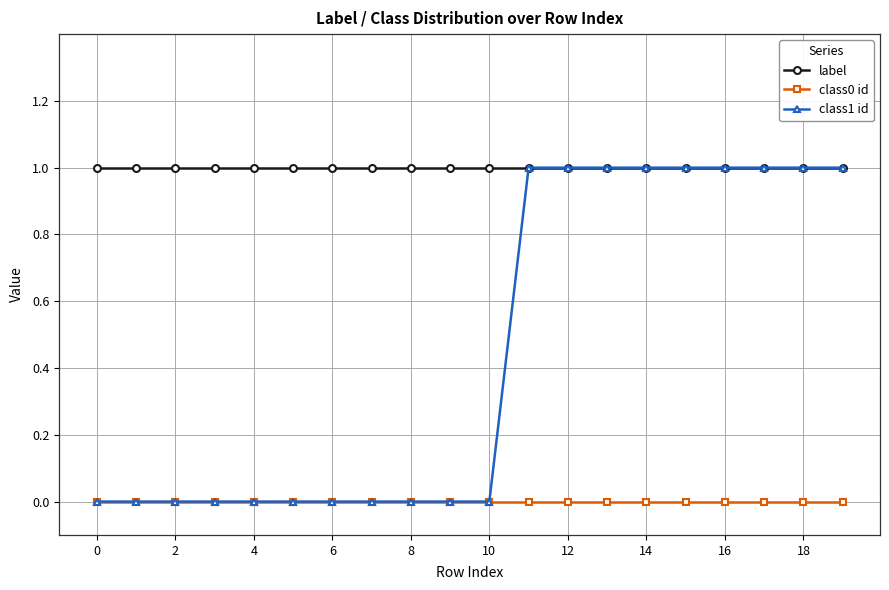

What is the average value of the label series?

1